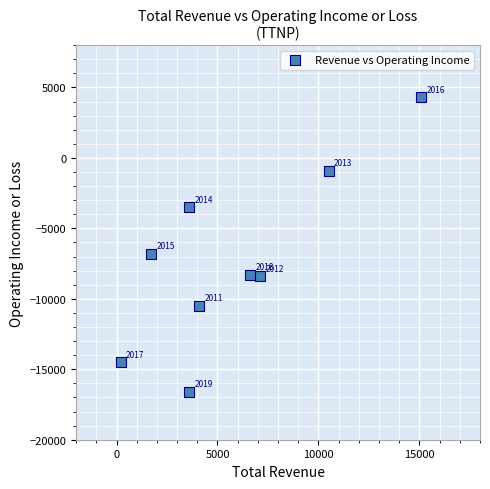

What is the range of Y values (max minus min)?

20900